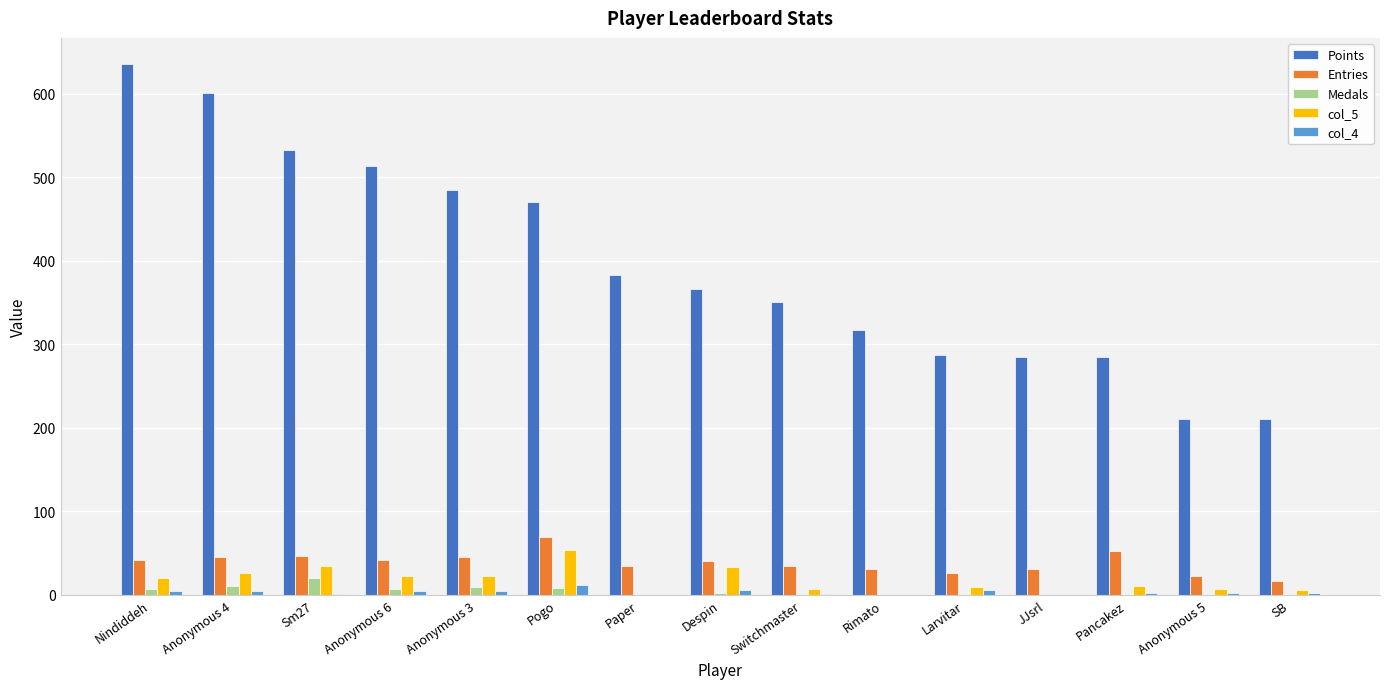

Which category has the highest value in the Entries series?

Pogo